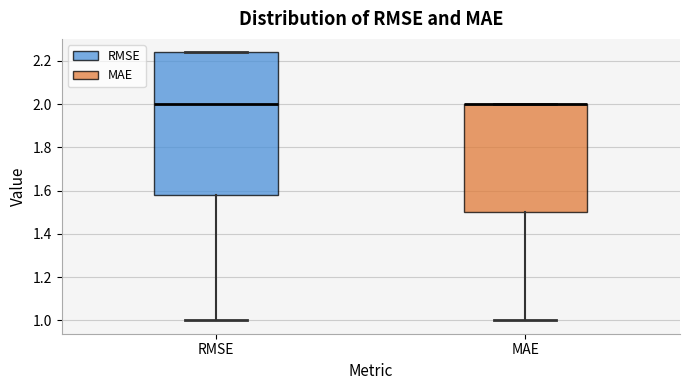

Where is the upper edge of the box for RMSE on the y-axis? The values are not printed on the chart, so give them approximately, as read against the axis.

2.24